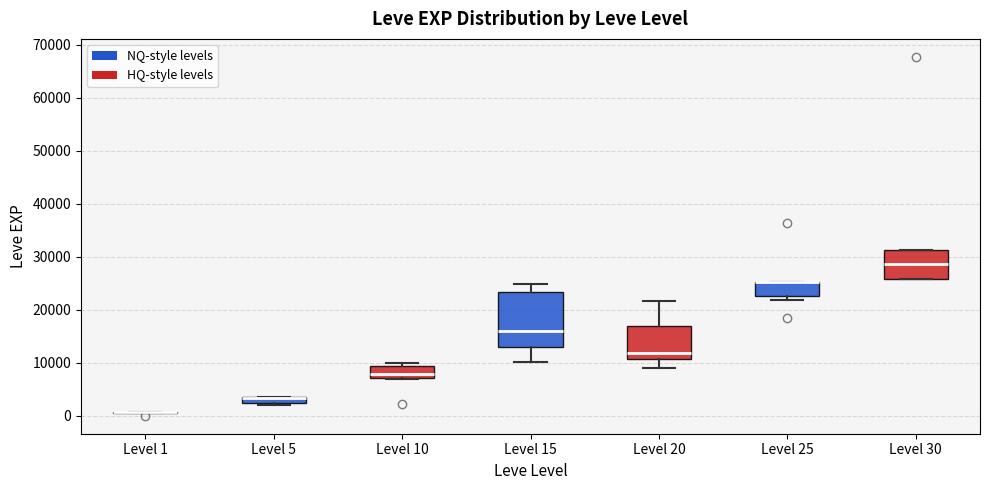

Where is the upper edge of the box for Level 5 on the y-axis? The values are not printed on the chart, so give them approximately, as read against the axis.

4000